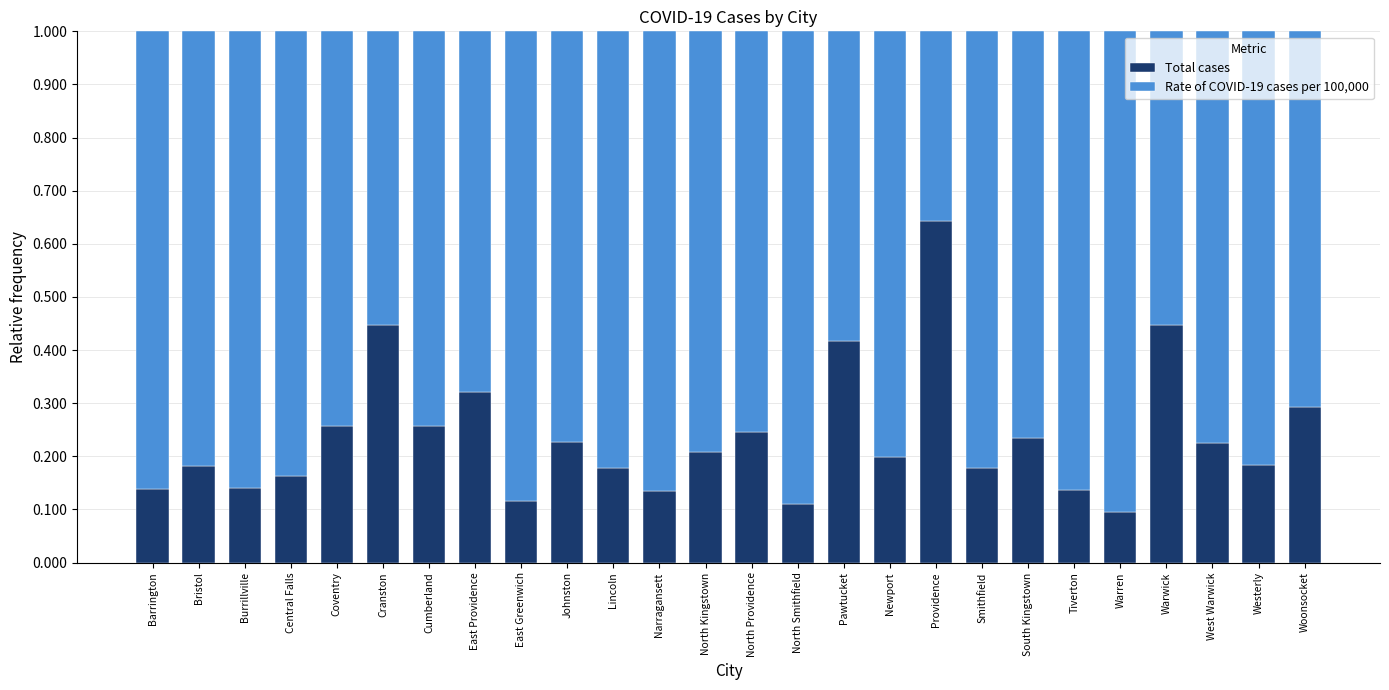

Count the Total cases values in the range 0 to 1.

26